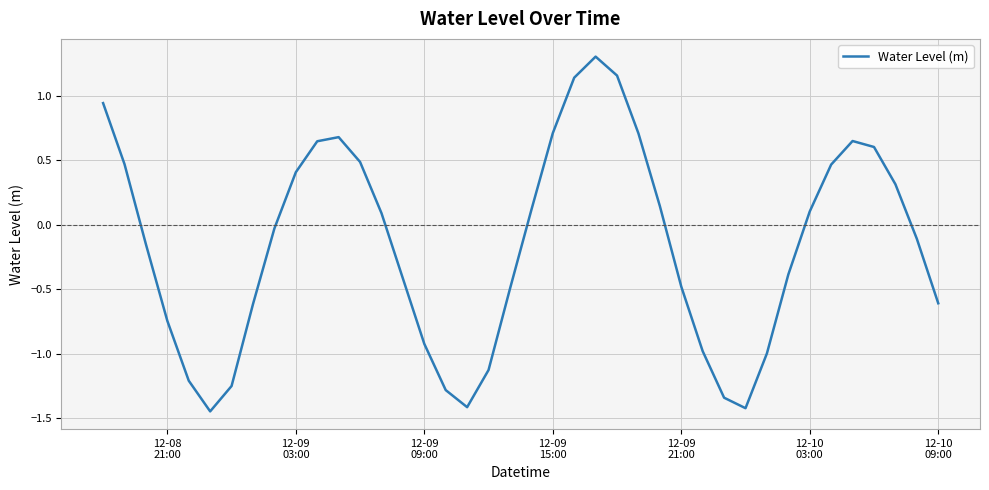

What is the difference between the maximum and minimum values?

2.8